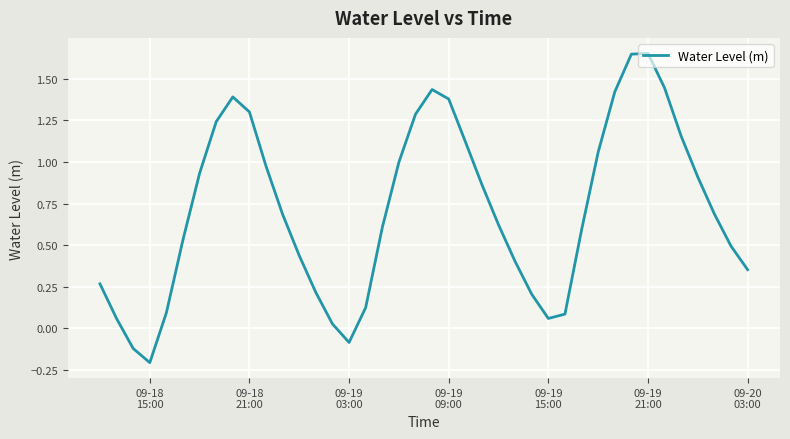

What is the difference between the maximum and minimum values?

1.9